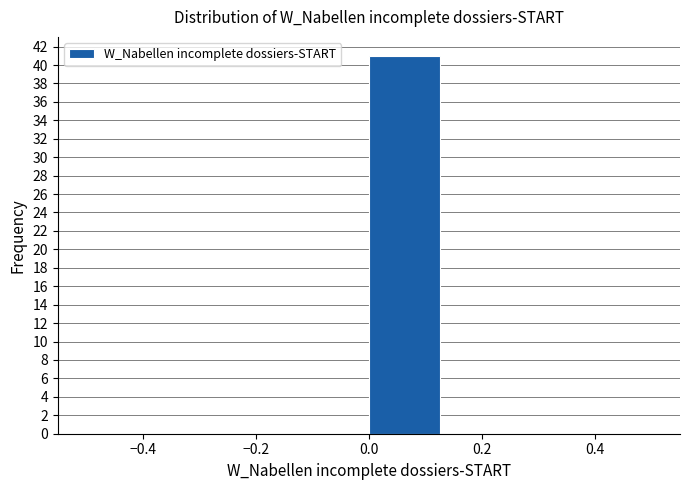

Reading left to right, transcribe this chart: for each bar, give the range it covers on the x-axis and its height. Neither the bar edges nor the heights are printed on the chart, so give them approximately, as read against the axes.

-0.500 to -0.375: 0
-0.375 to -0.250: 0
-0.250 to -0.125: 0
-0.125 to 0.000: 0
0.000 to 0.125: 41
0.125 to 0.250: 0
0.250 to 0.375: 0
0.375 to 0.500: 0